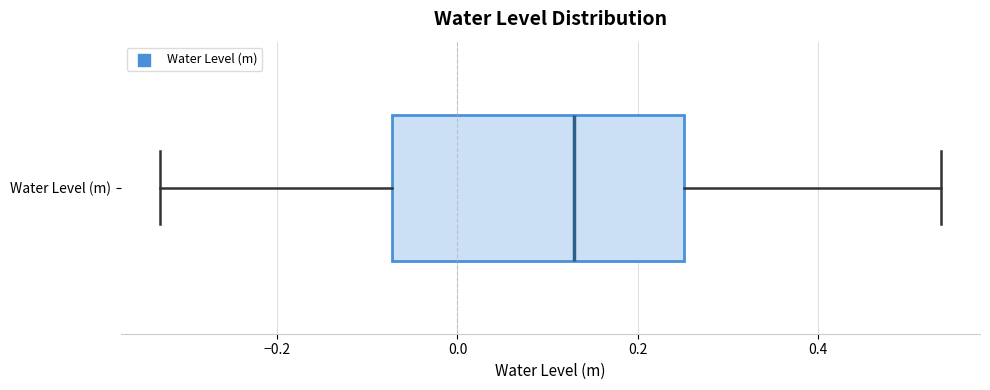

Read this box plot against the x-axis: the position of the median line, the range covered by the box, and the ends of both whiskers. The values are not printed on the chart, so give them approximately, as read against the axis.

median 0.12, box -0.08 to 0.26, whiskers -0.34 to 0.54